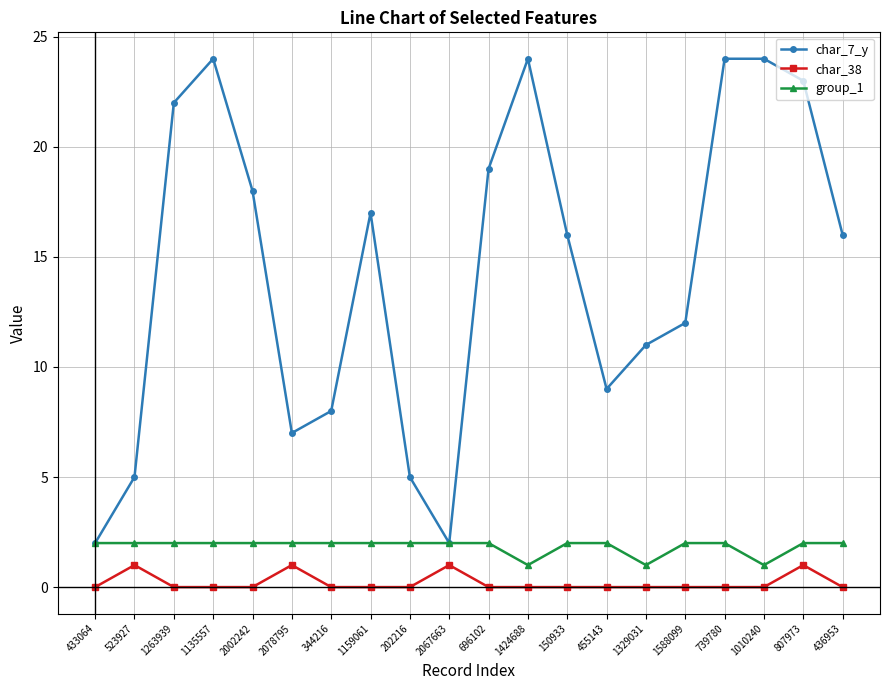

What is the difference between the maximum and minimum values in the char_7_y series?

22